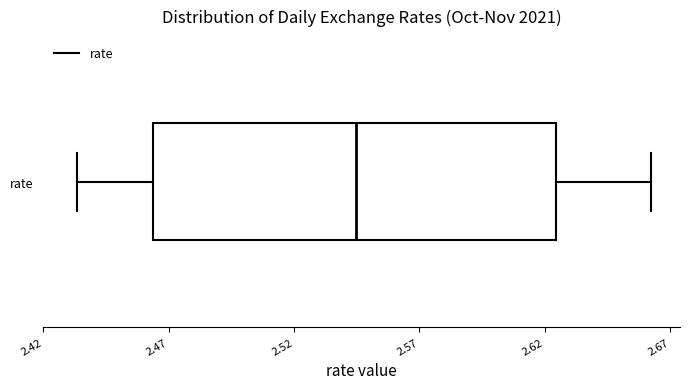

Read this box plot against the x-axis: the position of the median line, the range covered by the box, and the ends of both whiskers. The values are not printed on the chart, so give them approximately, as read against the axis.

median 2.545, box 2.465 to 2.625, whiskers 2.435 to 2.660